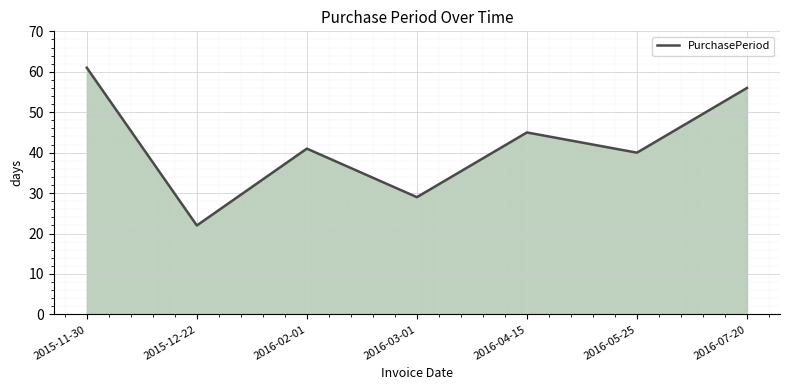

The chart shows a value of 56 at 2016-07-20. True or false?

True